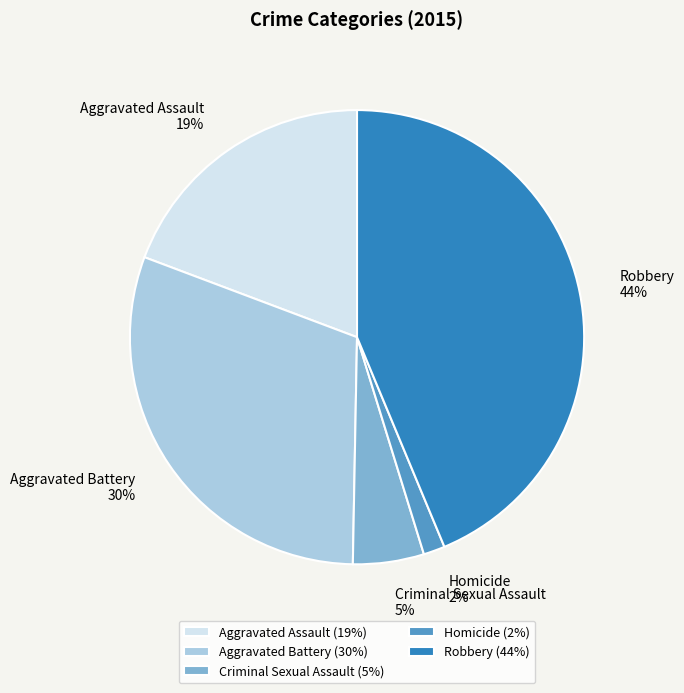

Between Robbery and Aggravated Assault, which is larger?

Robbery